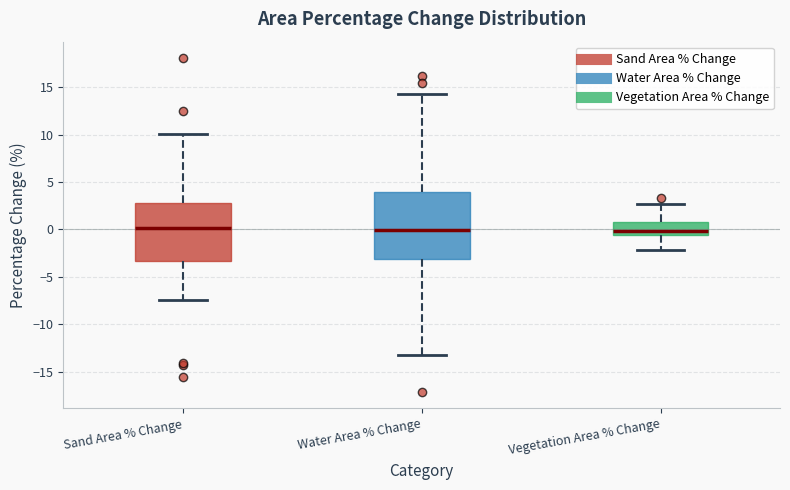

Where does the upper whisker of the box for Water Area % Change end on the y-axis? The values are not printed on the chart, so give them approximately, as read against the axis.

14.5